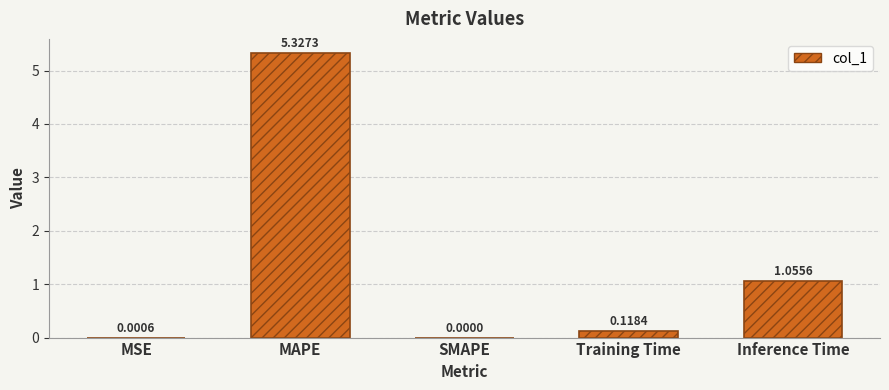

Are the bars horizontal?

No